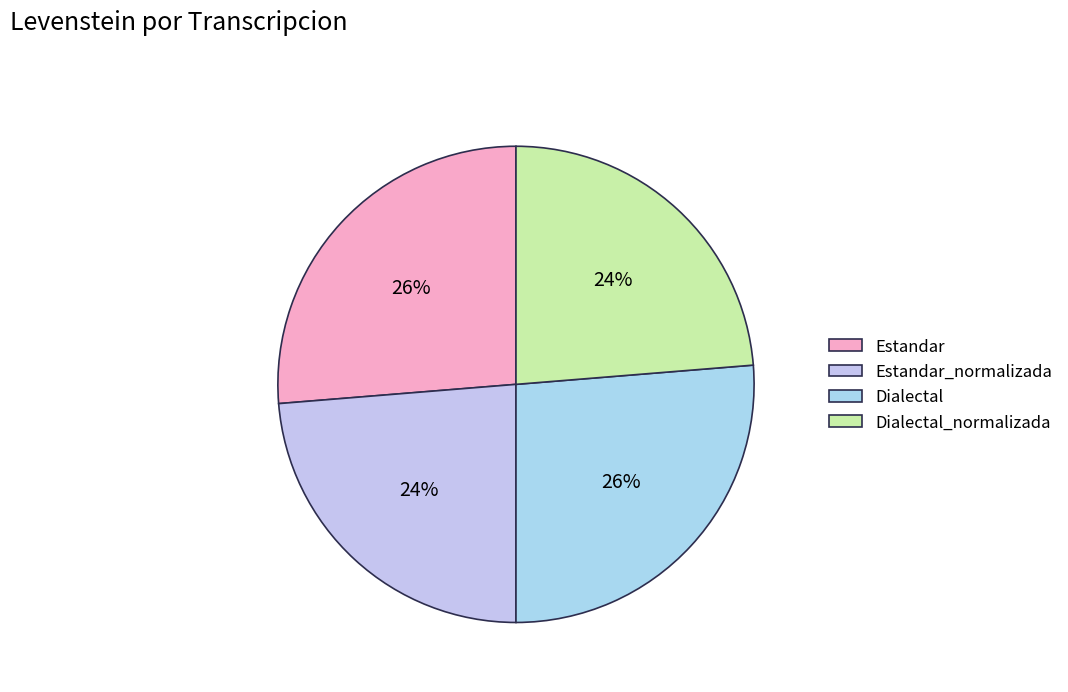

The Estandar_normalizada slice represents 18% of the pie. True or false?

False